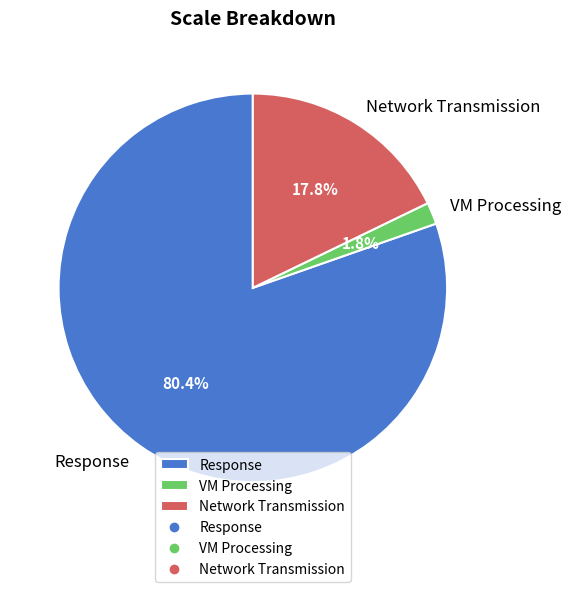

Rank the categories by value from lowest to highest.

VM Processing, Network Transmission, Response